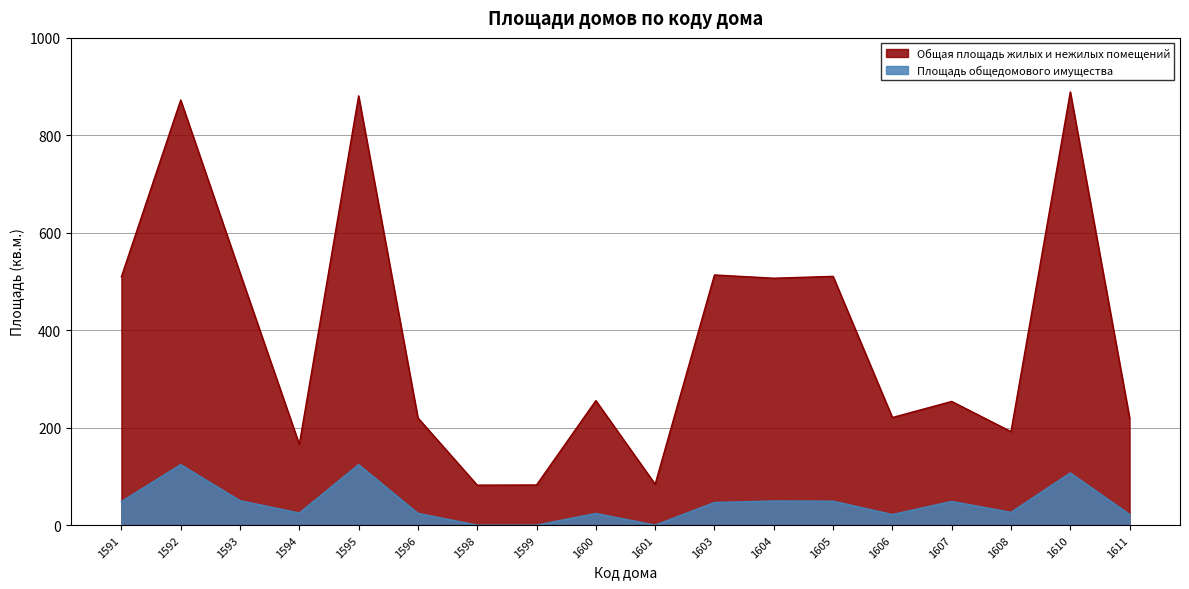

How many lines are shown in the chart?

2